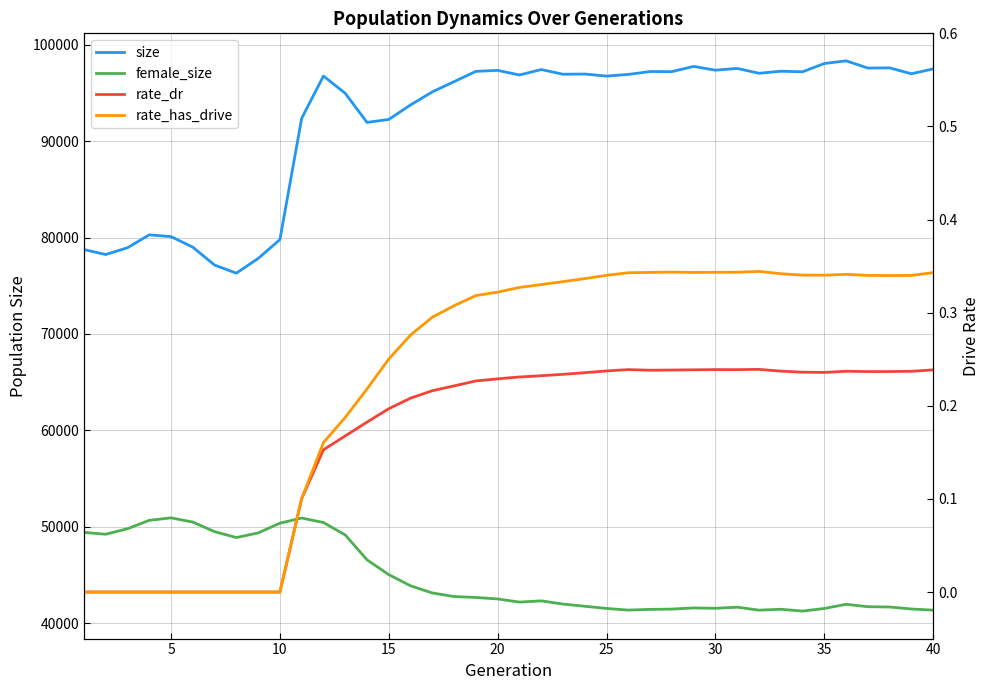

The female_size series shows 41685.0 at 30. True or false?

True